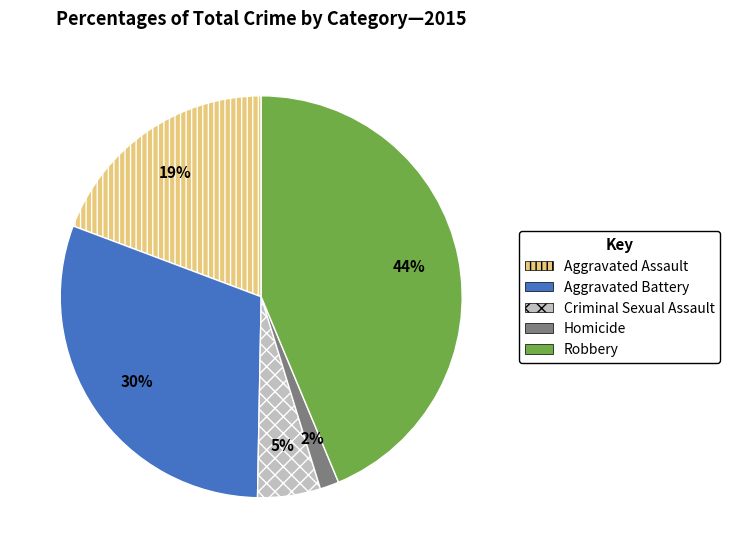

To the nearest percent, what percentage of the pie is Homicide?

2%